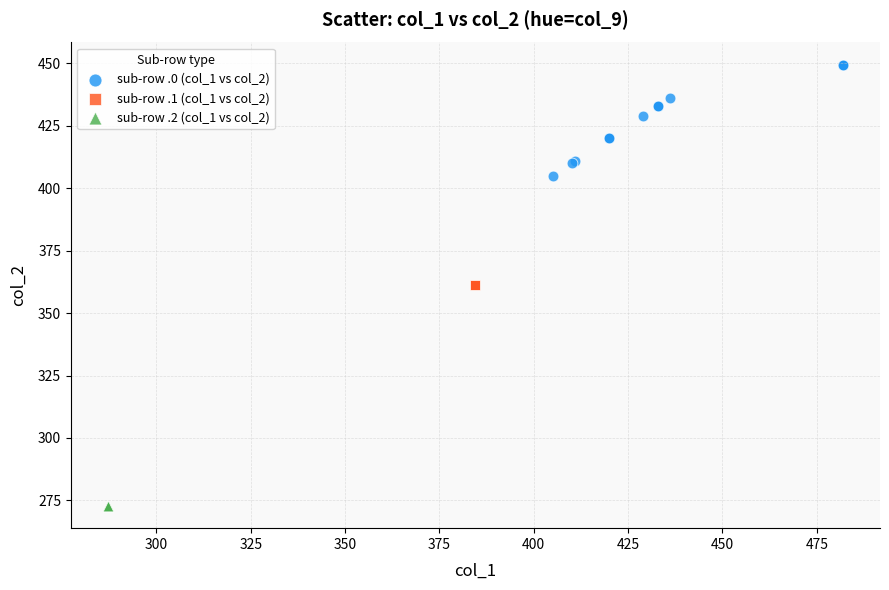

Which series reaches the maximum Y coordinate?

sub-row .0 (col_1 vs col_2)